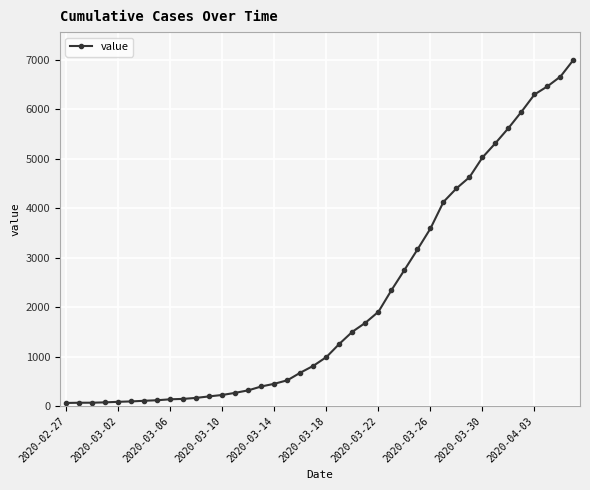

What is the average value?

2144